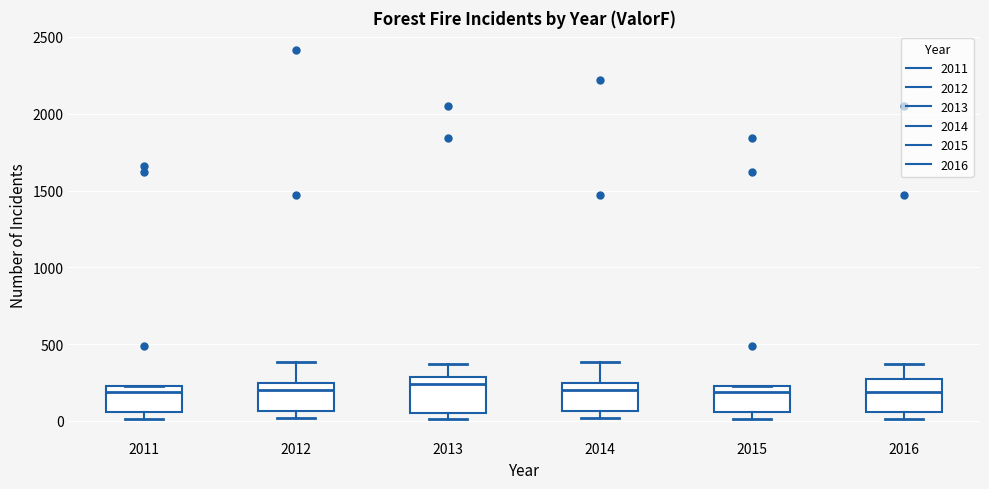

Reading left to right, read every box against the y-axis: the position of its median line, the range the box covers, and the ends of its whiskers. The values are not printed on the chart, so give them approximately, as read against the axis.

2011: median 200, box 50 to 250, whiskers 0 to 250
2012: median 200, box 50 to 250, whiskers 0 to 400
2013: median 250, box 50 to 300, whiskers 0 to 350
2014: median 200, box 50 to 250, whiskers 0 to 400
2015: median 200, box 50 to 250, whiskers 0 to 250
2016: median 200, box 50 to 250, whiskers 0 to 350